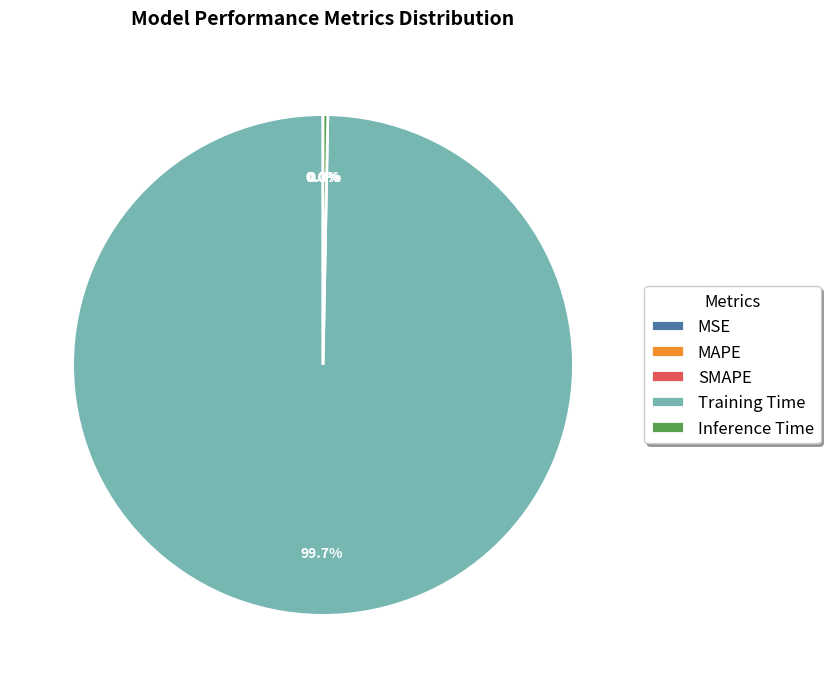

What percentage is NOT represented by Training Time?

0.3%